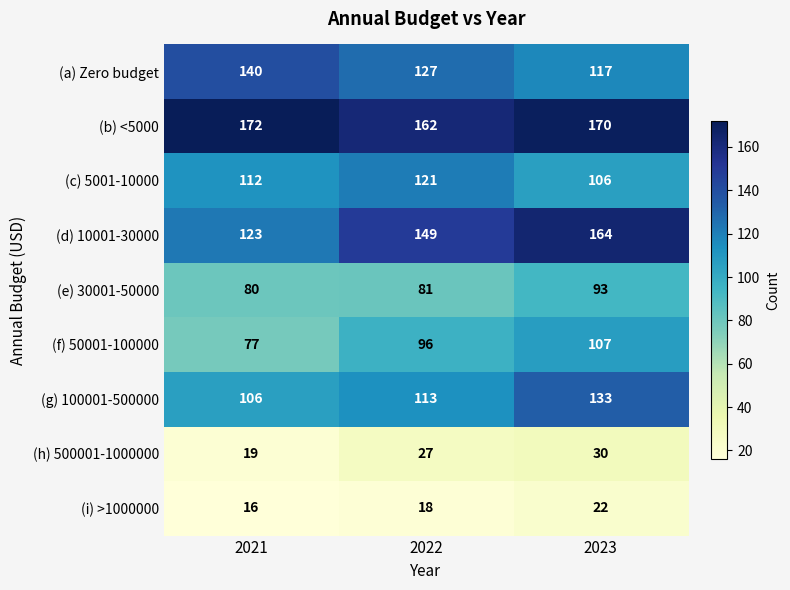

What is the maximum value shown in the chart?

172